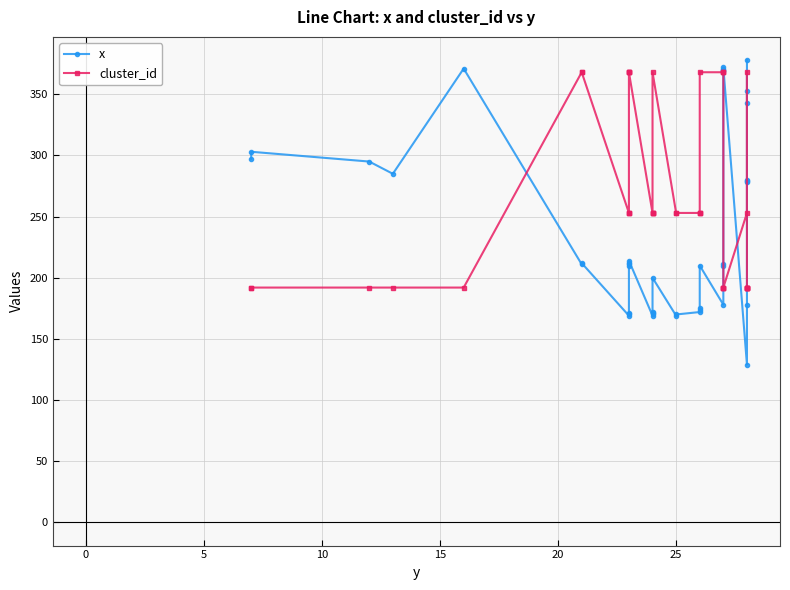

The cluster_id series shows 89 at 11. True or false?

False